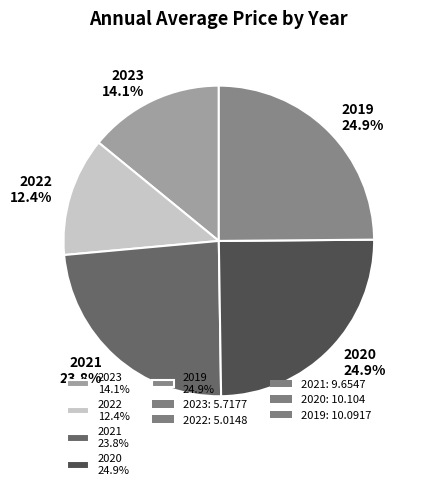

Approximately how many times larger is the value at 2020 24.9% compared to 2021 23.8%?

1.0